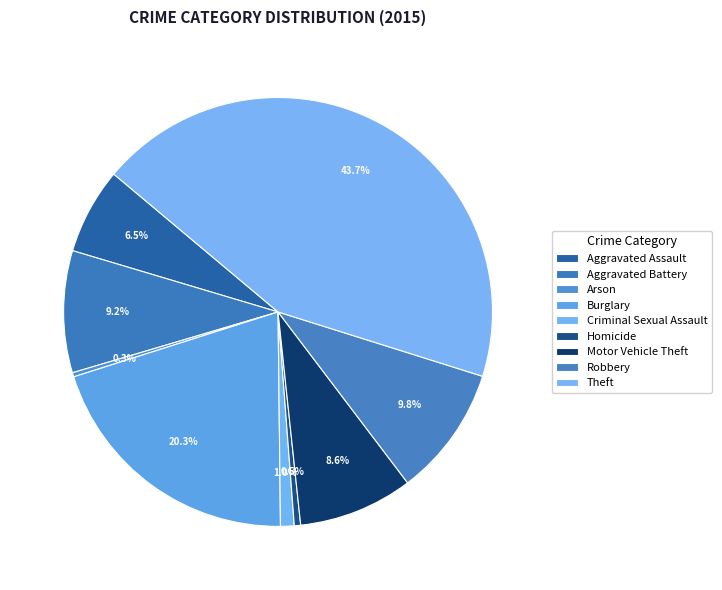

True or false: Burglary accounts for 20% of the total.

True